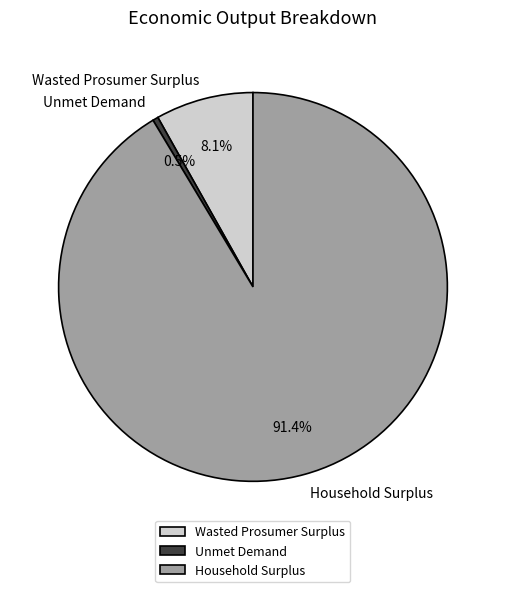

Which has a higher value, Wasted Prosumer Surplus or Unmet Demand?

Wasted Prosumer Surplus